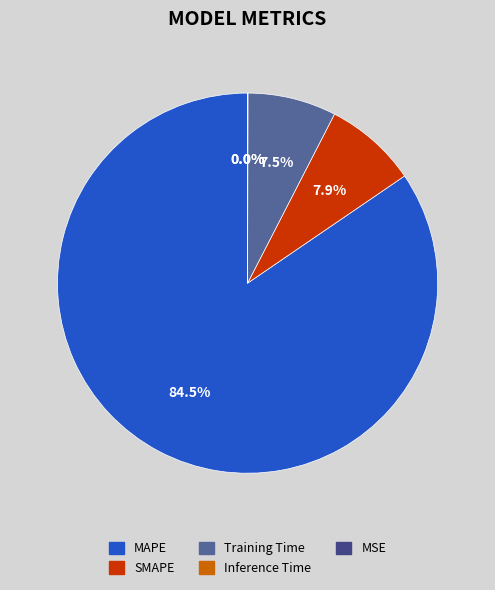

Which slice represents more than half of the pie?

MAPE